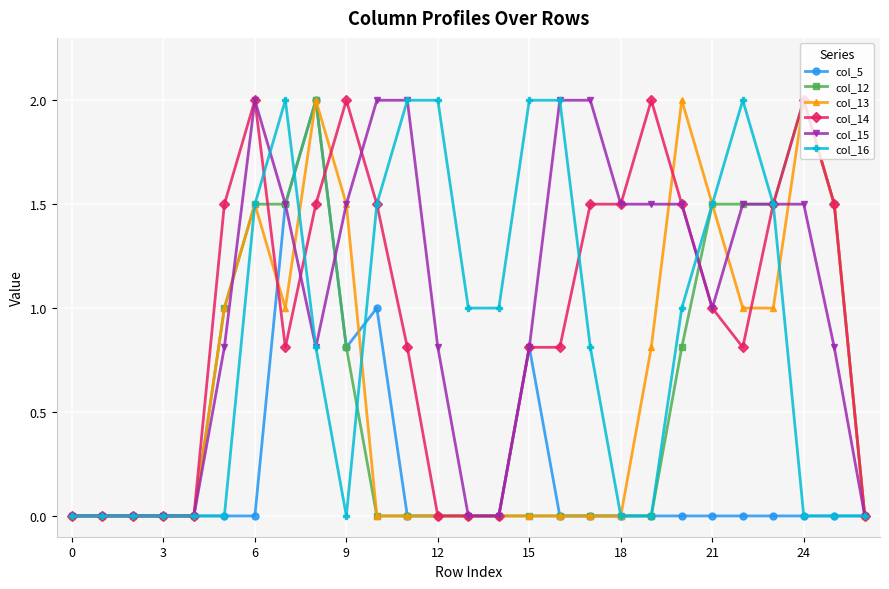

What is the maximum value for col_5?

2.0